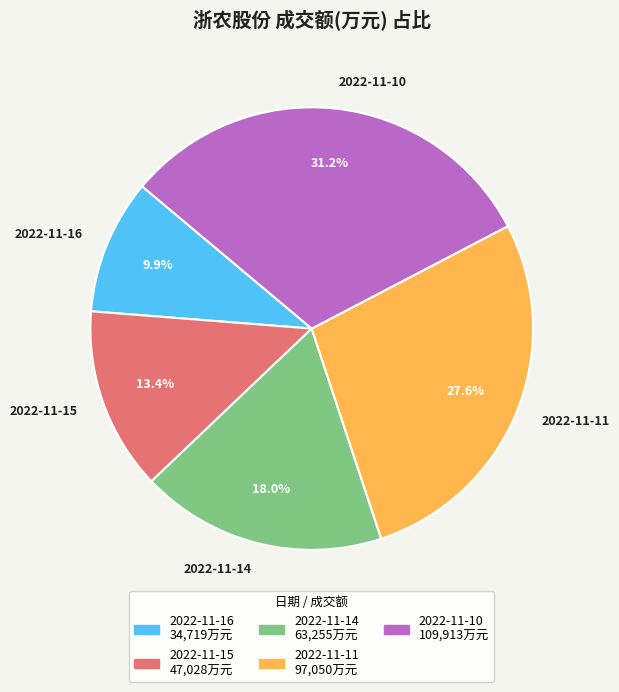

Approximately how many times larger is the value at 2022-11-14 compared to 2022-11-10?

0.6